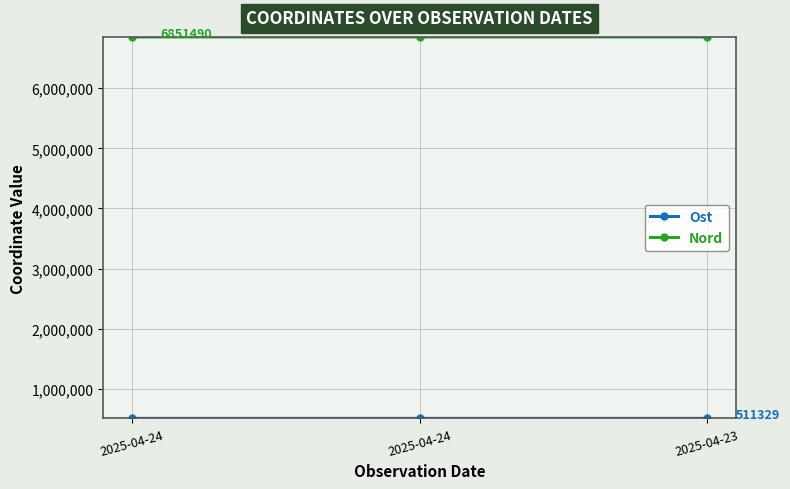

How many lines are shown in the chart?

2